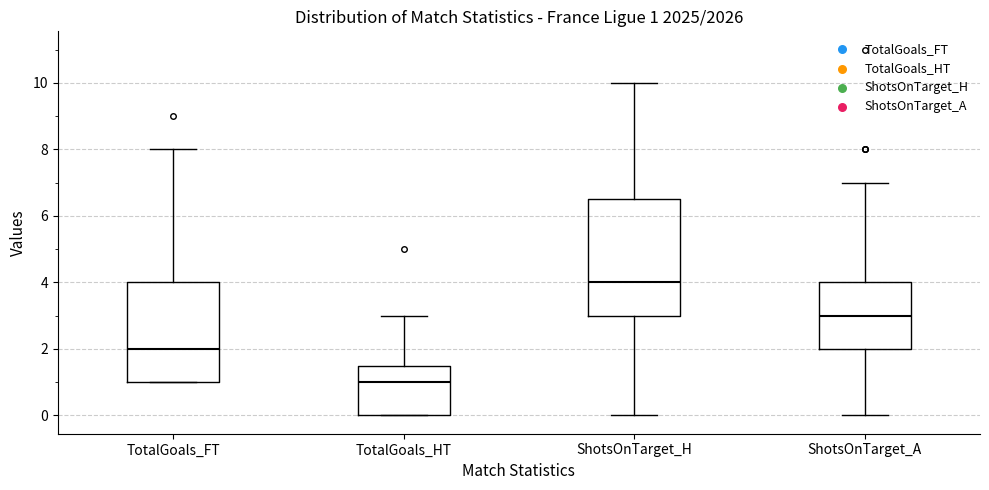

Which box's median line is the highest?

ShotsOnTarget_H